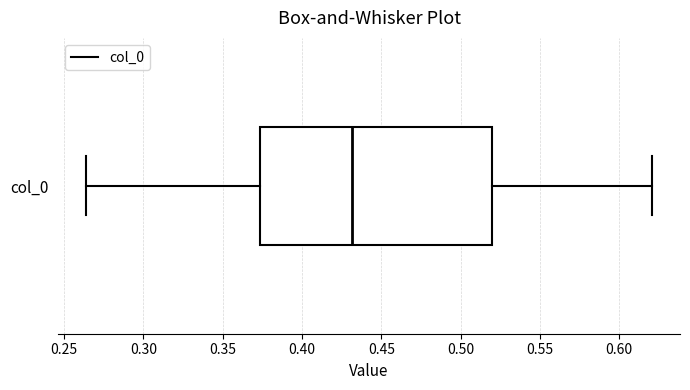

Read this box plot against the x-axis: the position of the median line, the range covered by the box, and the ends of both whiskers. The values are not printed on the chart, so give them approximately, as read against the axis.

median 0.430, box 0.375 to 0.520, whiskers 0.265 to 0.620